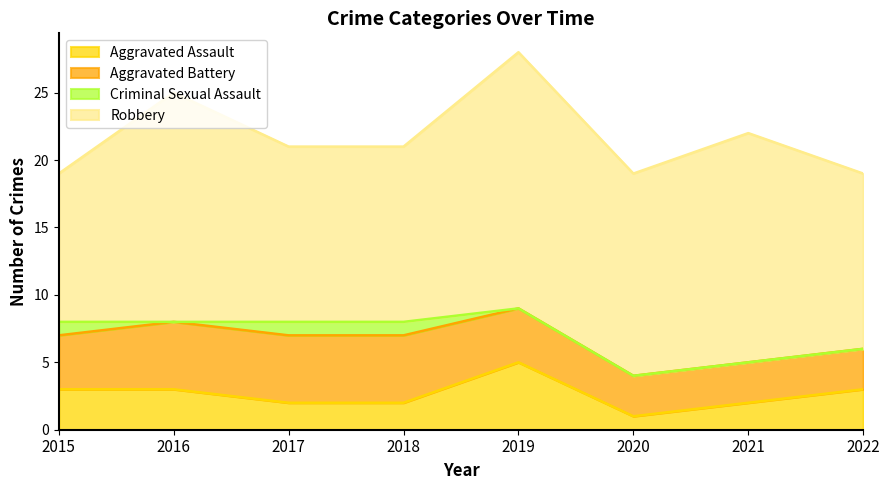

Reading left to right, transcribe all the data shown in this chart.

Aggravated Assault: 3	3	2	2	5	1	2	3
Aggravated Battery: 4	5	5	5	4	3	3	3
Criminal Sexual Assault: 1	0	1	1	0	0	0	0
Robbery: 11	17	13	13	19	15	17	13